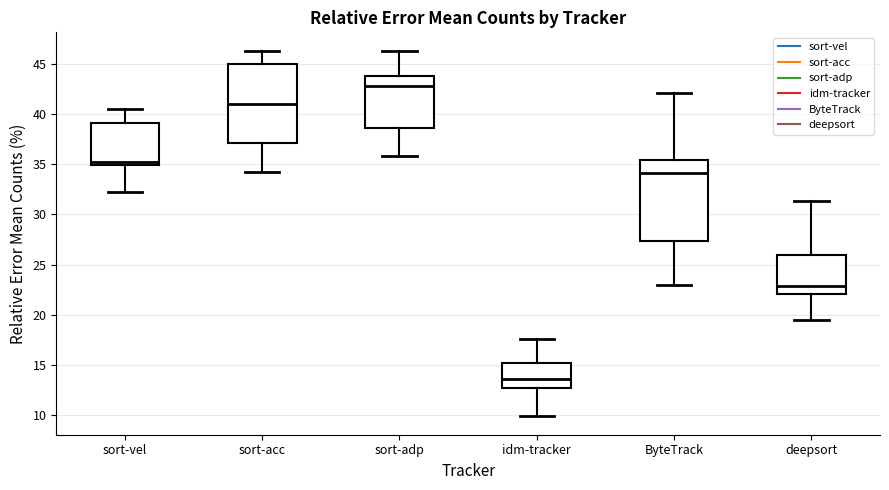

Reading left to right, read every box against the y-axis: the position of its median line, the range the box covers, and the ends of its whiskers. The values are not printed on the chart, so give them approximately, as read against the axis.

sort-vel: median 35.0 (just above the box's lower edge), box 35.0 to 39.0, whiskers 32.0 to 40.5
sort-acc: median 41.0, box 37.0 to 45.0, whiskers 34.0 to 46.5
sort-adp: median 43.0, box 38.5 to 44.0, whiskers 36.0 to 46.5
idm-tracker: median 13.5, box 12.5 to 15.5, whiskers 10.0 to 17.5
ByteTrack: median 34.0, box 27.5 to 35.5, whiskers 23.0 to 42.0
deepsort: median 23.0, box 22.0 to 26.0, whiskers 19.5 to 31.5